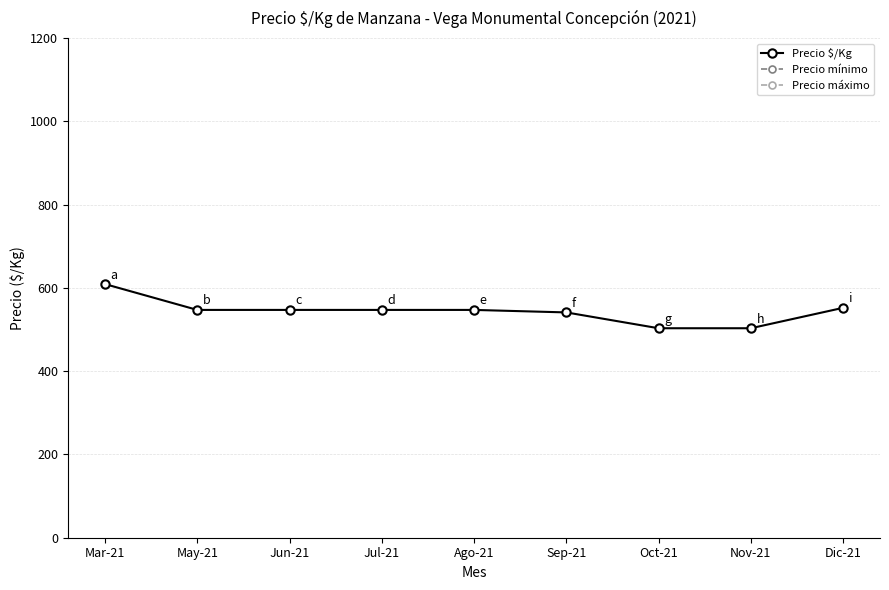

True or false: Precio $/Kg and Precio máximo cross at least once.

False